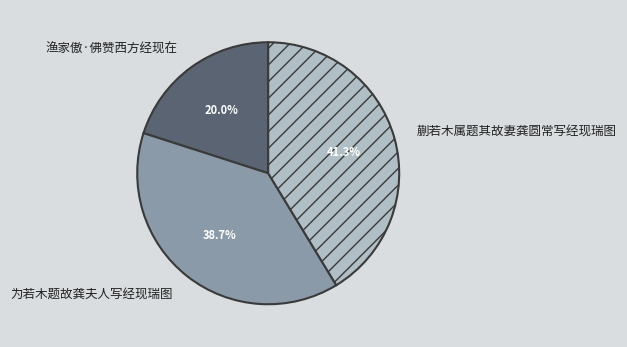

To the nearest percent, what is the difference between the largest and smallest slice percentages?

21%